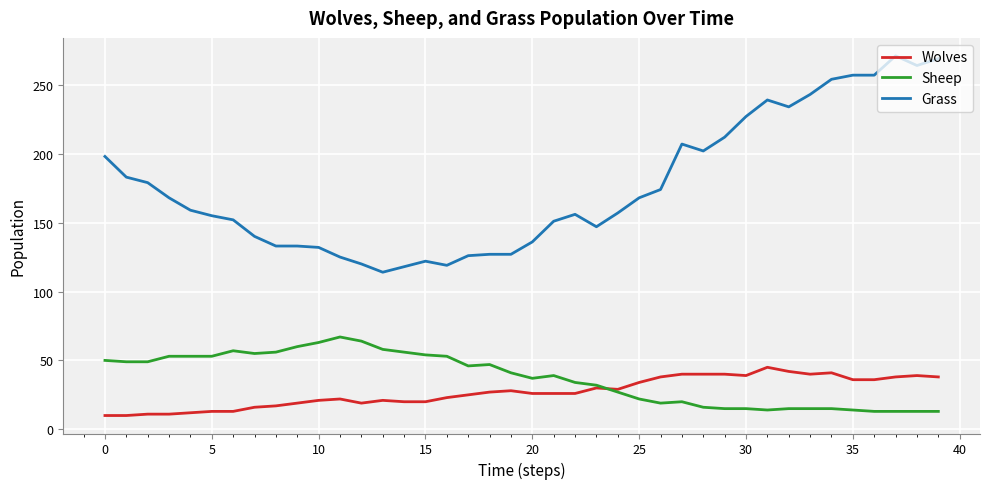

Which series has the widest spread of values?

Grass